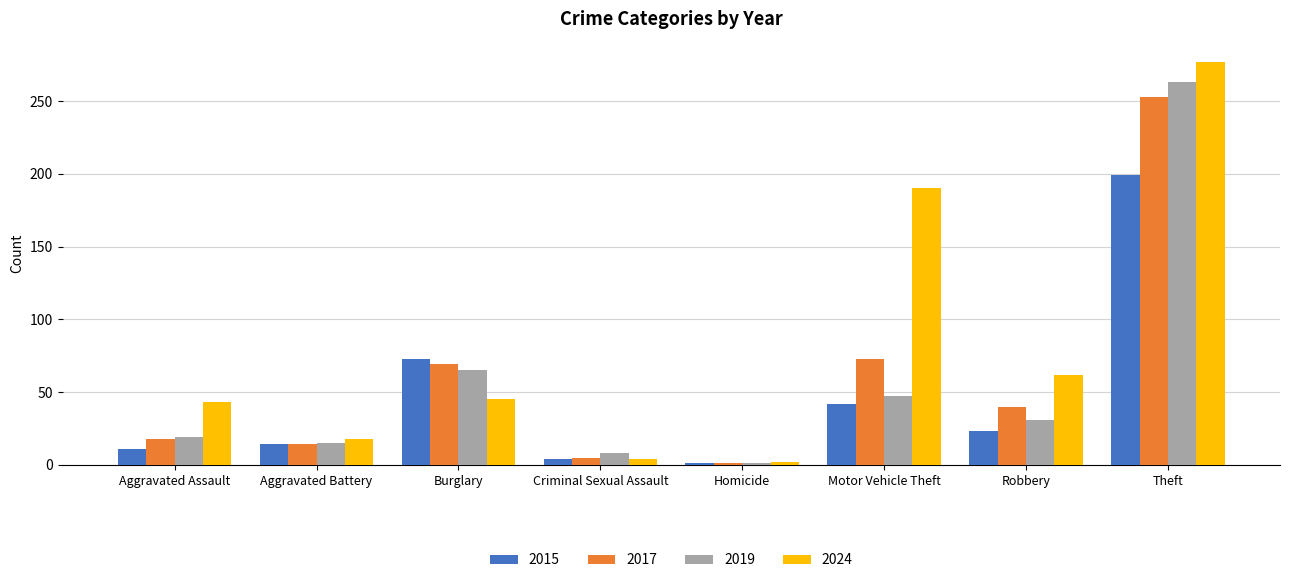

How many categories are shown in the chart?

8